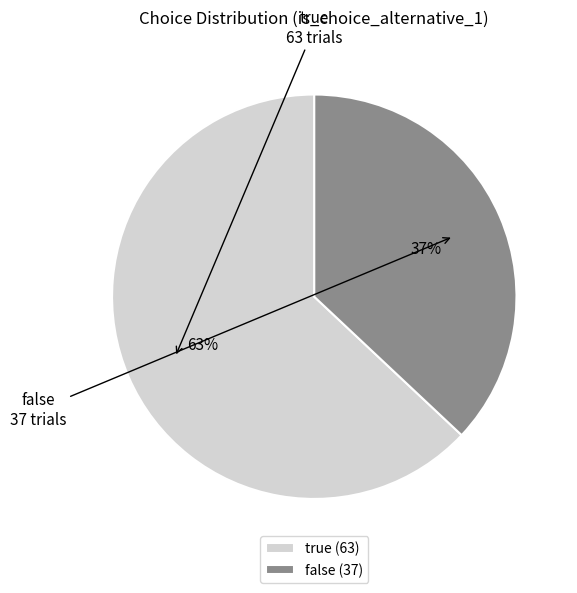

Is there any slice that represents more than half of the pie?

Yes